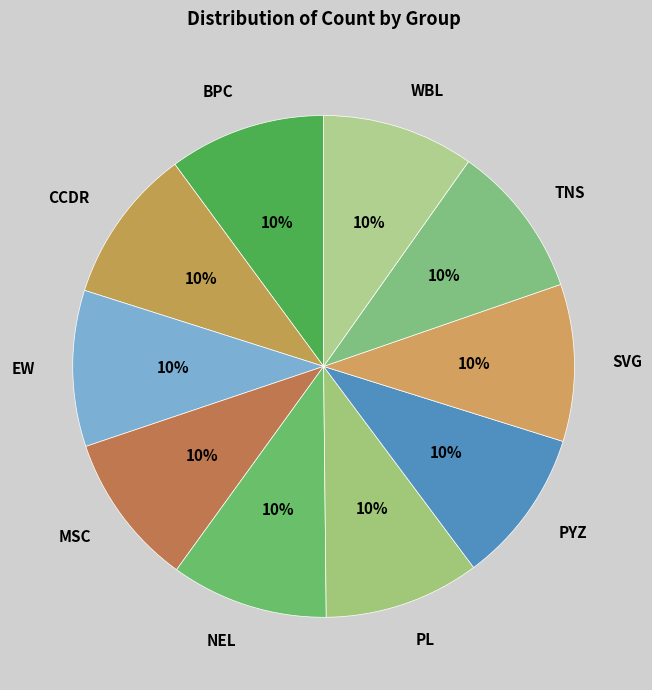

The MSC slice represents 10% of the pie. True or false?

True